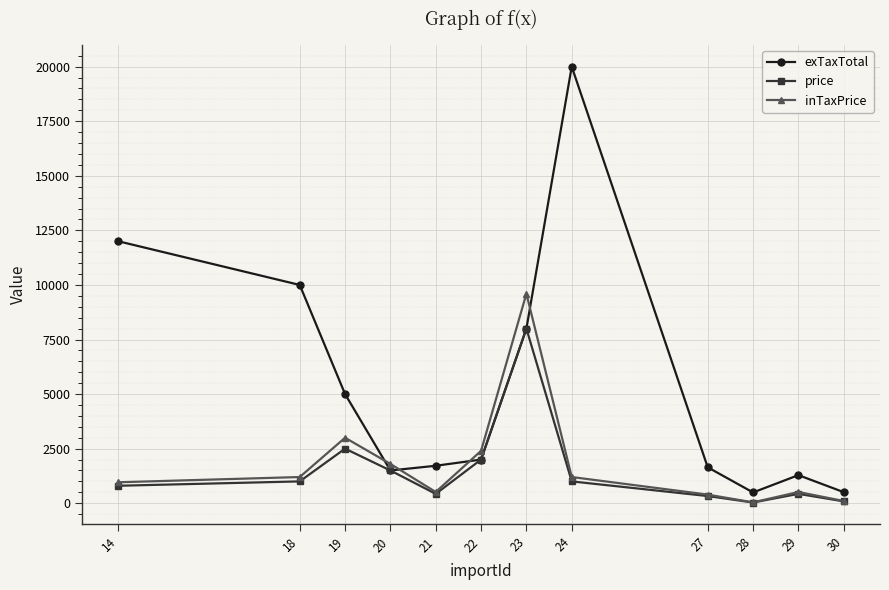

Which series has the largest total across all categories?

exTaxTotal